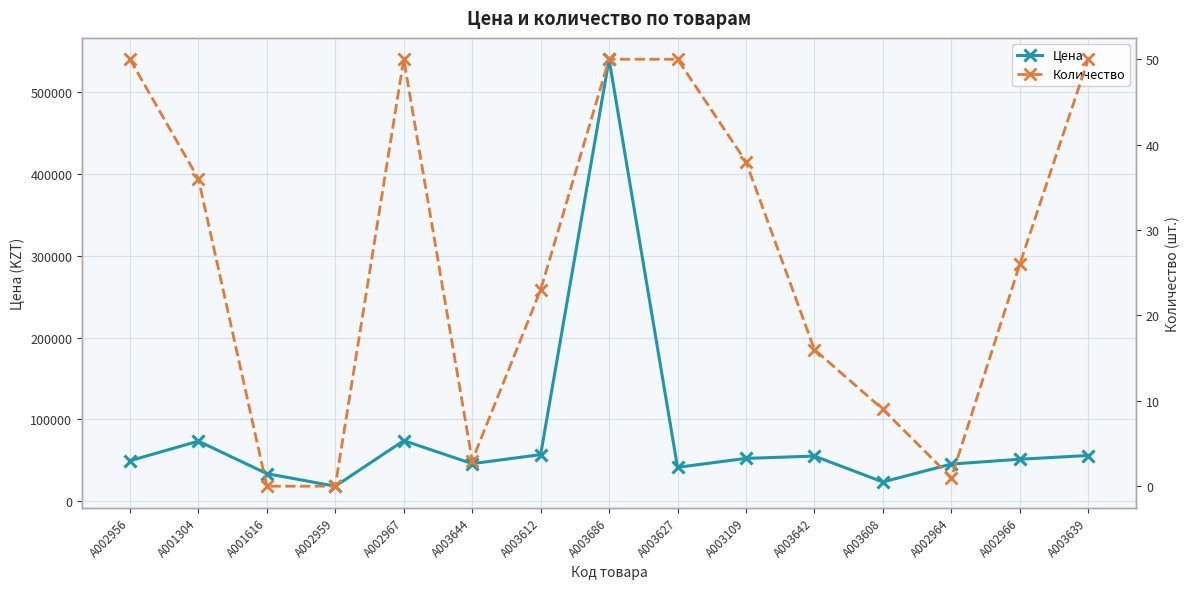

Reading left to right, what are all the values shown in this chart?

Цена: A002956=49474	A001304=73450	A001616=33727	A002959=18366	A002967=74088	A003644=45934	A003612=56940	A003686=540172	A003627=41457	A003109=52361	A003642=55185	A003608=23530	A002964=45438	A002966=51337	A003639=55892
Количество: A002956=50	A001304=36	A001616=0	A002959=0	A002967=50	A003644=3	A003612=23	A003686=50	A003627=50	A003109=38	A003642=16	A003608=9	A002964=1	A002966=26	A003639=50